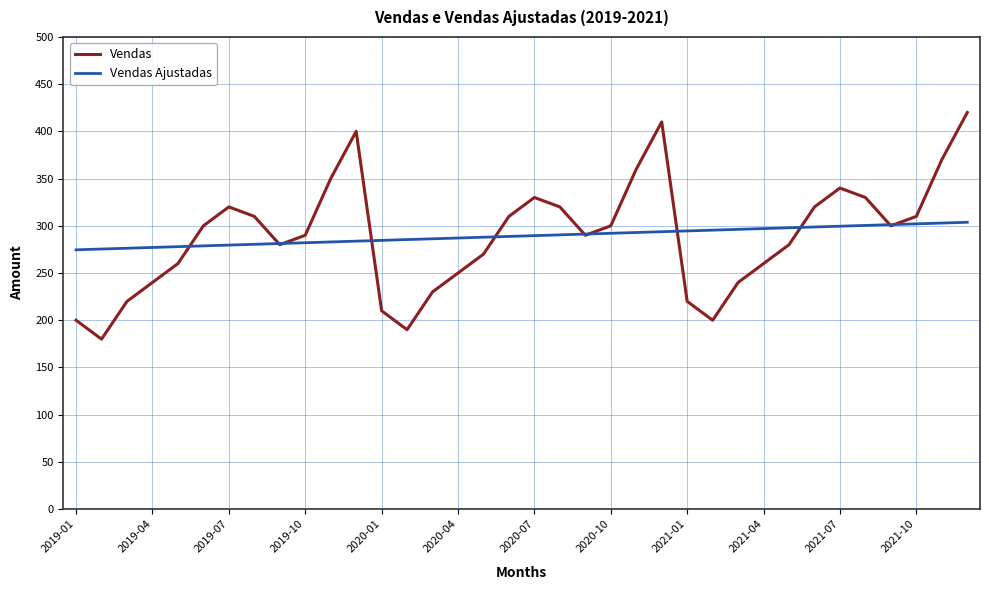

True or false: Vendas and Vendas Ajustadas intersect in this chart.

True